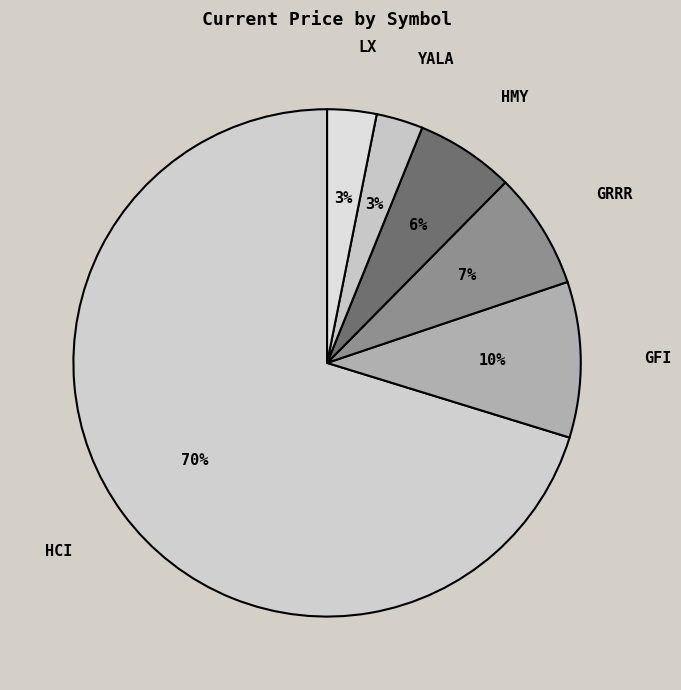

Count the number of slices in the pie.

6